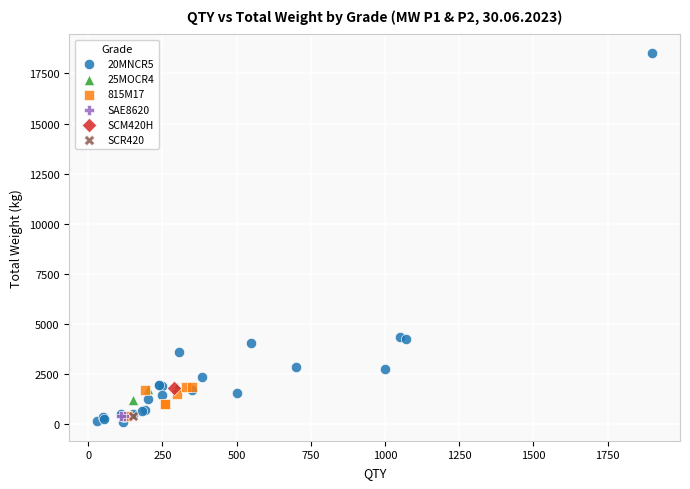

Which series reaches the minimum Y coordinate?

20MNCR5